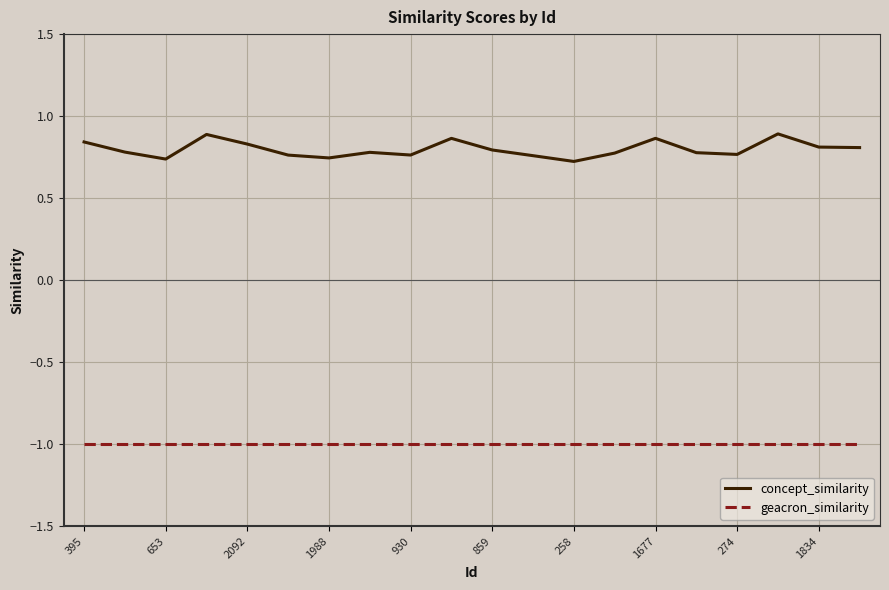

True or false: geacron_similarity and concept_similarity cross at least once.

False